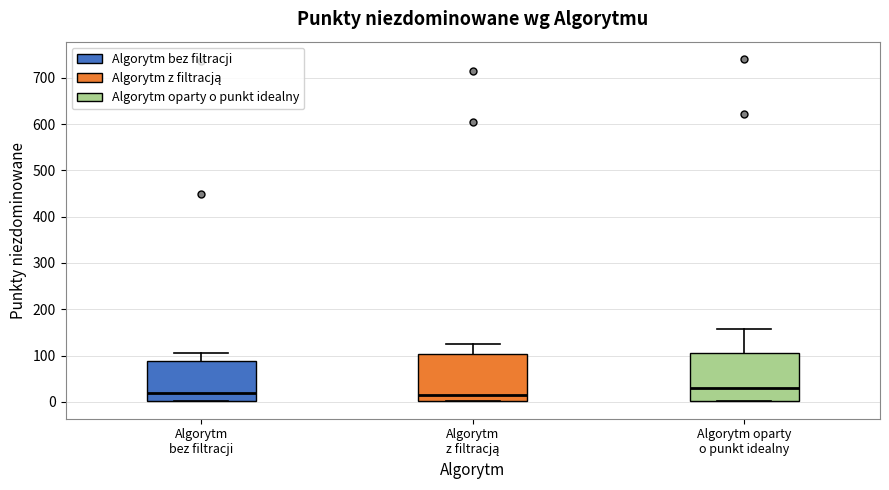

Reading left to right, read every box against the y-axis: the position of its median line, the range the box covers, and the ends of its whiskers. The values are not printed on the chart, so give them approximately, as read against the axis.

Algorytm bez filtracji: median 20, box 0 to 90, whiskers 0 to 110
Algorytm z filtracją: median 20, box 0 to 100, whiskers 0 to 120
Algorytm oparty o punkt idealny: median 30, box 0 to 110, whiskers 0 to 160